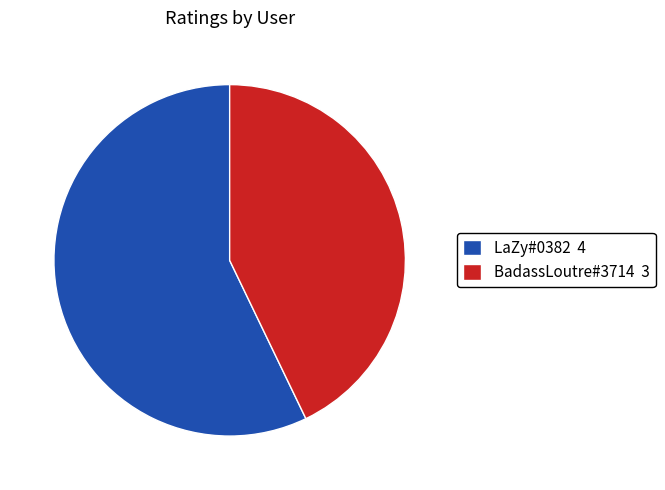

How many segments does this pie chart have?

2